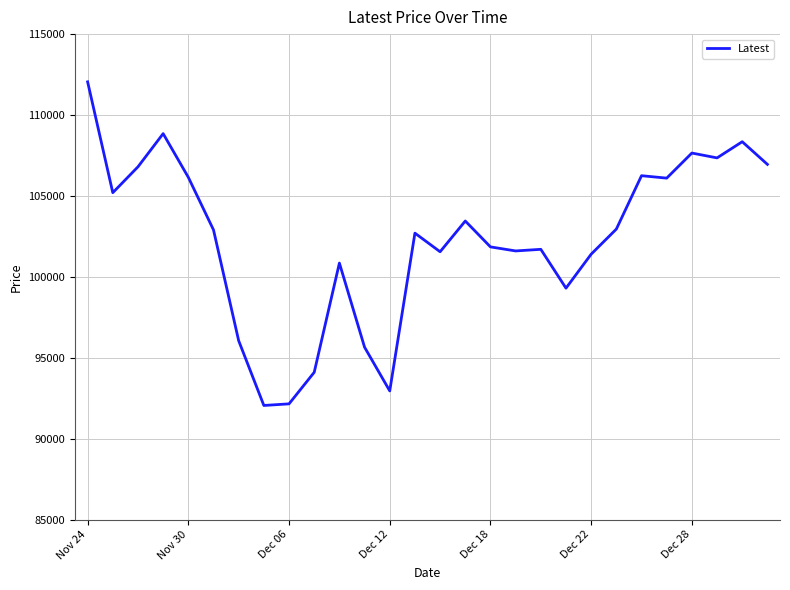

What is the sum of all values?

2864900